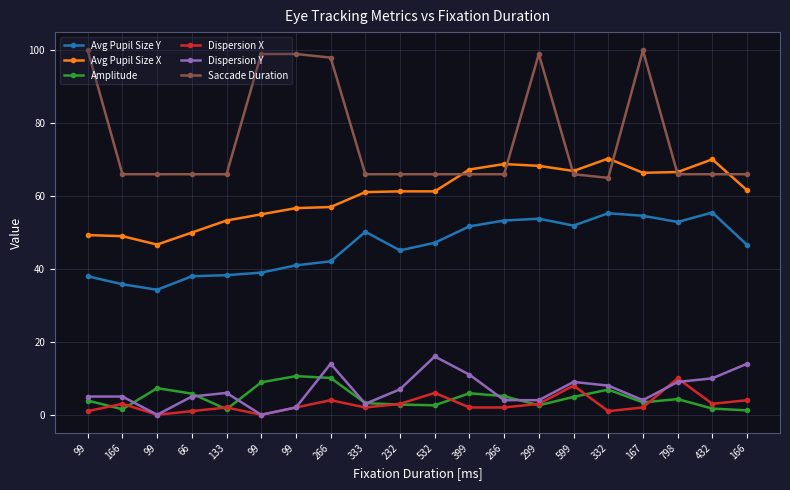

Which series has the widest spread of values?

Saccade Duration